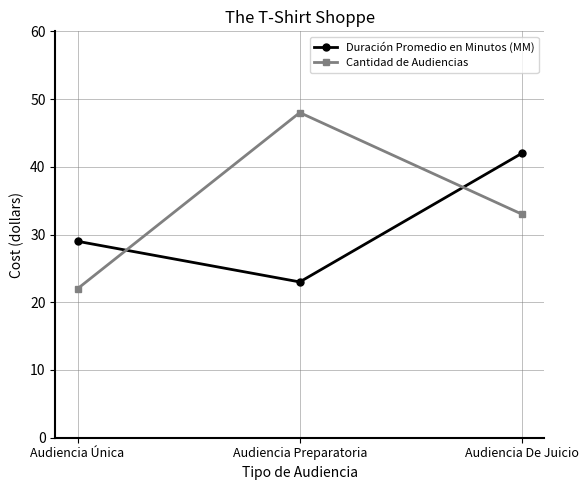

Reading left to right, extract all data points from this chart.

Duración Promedio en Minutos (MM): 29	23	42
Cantidad de Audiencias: 22	48	33